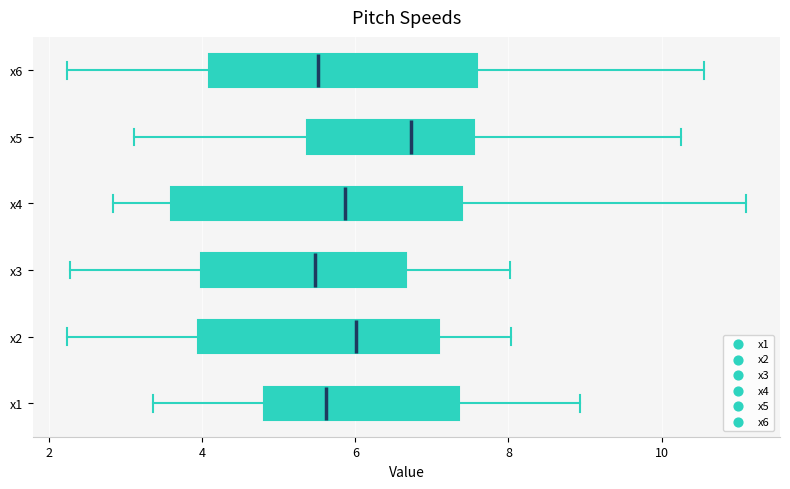

Where does the left whisker of the box for x5 end on the x-axis? The values are not printed on the chart, so give them approximately, as read against the axis.

3.2